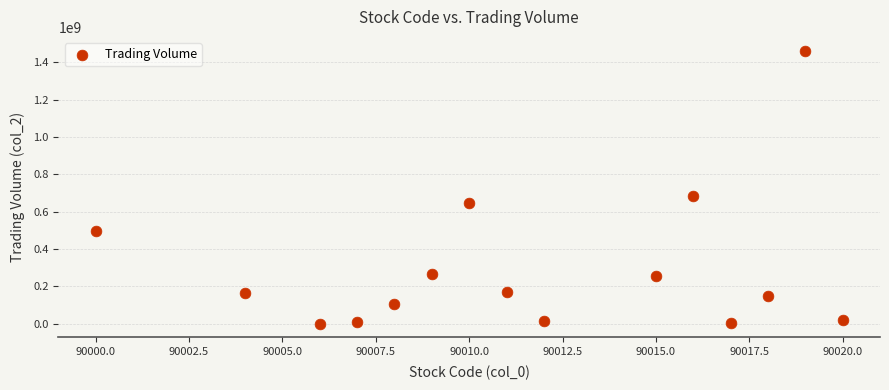

What is the range of Y values (max minus min)?

1463664303